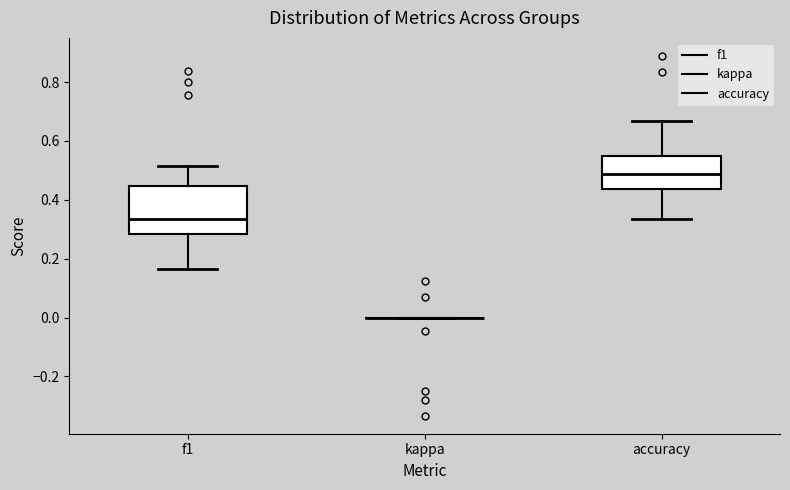

Reading left to right, read every box against the y-axis: the position of its median line, the range the box covers, and the ends of its whiskers. The values are not printed on the chart, so give them approximately, as read against the axis.

f1: median 0.34, box 0.28 to 0.44, whiskers 0.16 to 0.52
kappa: box collapsed to a line at 0.00, whiskers 0.00 to 0.00
accuracy: median 0.48, box 0.44 to 0.54, whiskers 0.34 to 0.66